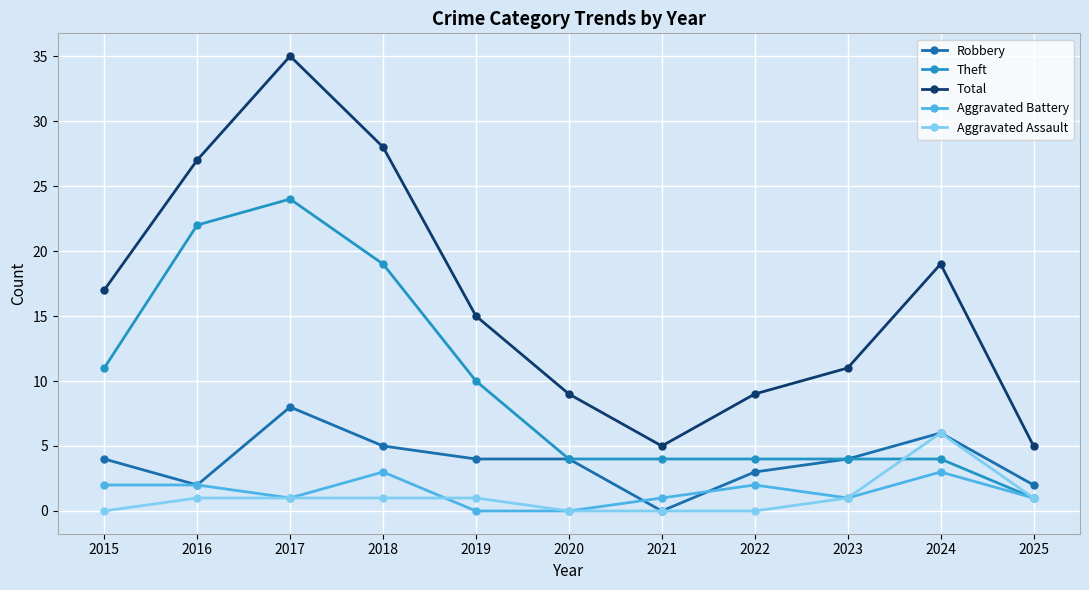

List the series in order of their peak value, lowest first.

Aggravated Battery, Aggravated Assault, Robbery, Theft, Total